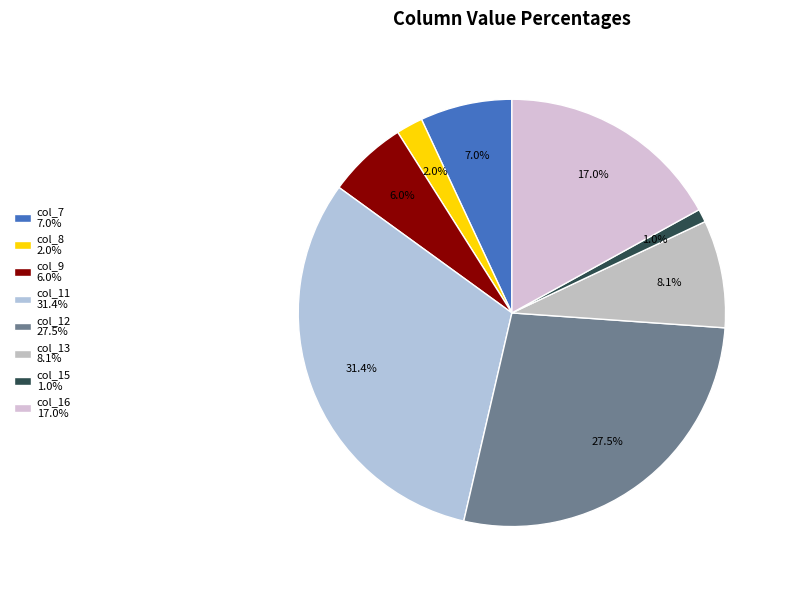

True or false: col_16 accounts for 4% of the total.

False